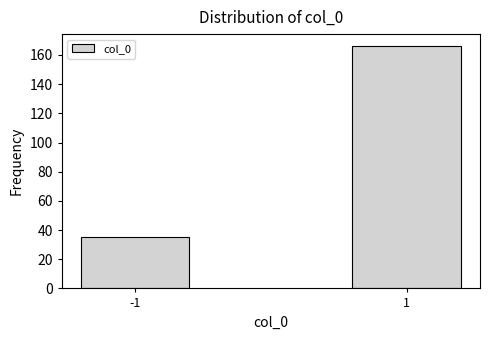

Reading right to left, extract all data points from this chart.

166	35